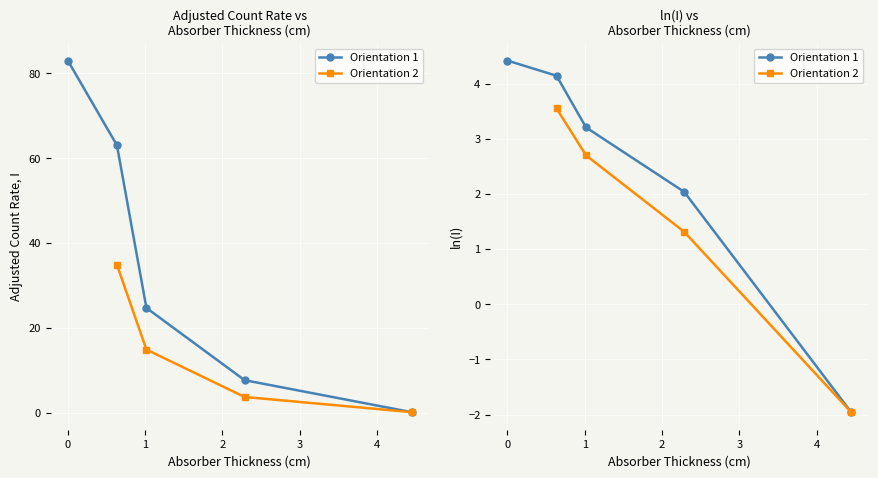

Reading left to right, extract all data points from this chart.

Adjusted Count Rate, I: 83.0	63.1	24.7	7.7	0.1	34.9	14.9	3.7	0.1
ln(I): 4.4	4.1	3.2	2.0	-2.0	3.6	2.7	1.3	-2.0